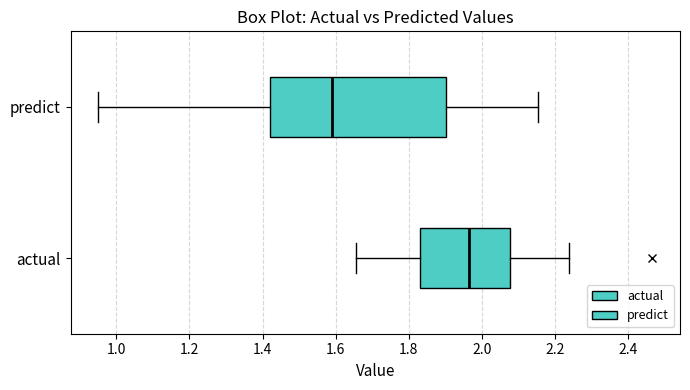

Which box is the widest, from its left edge to its right edge?

predict